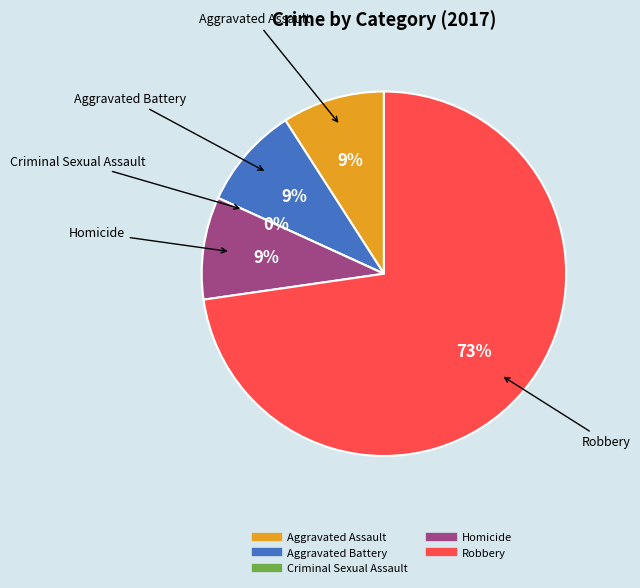

To the nearest percent, what is the difference between the Criminal Sexual Assault and Homicide slice percentages?

9%